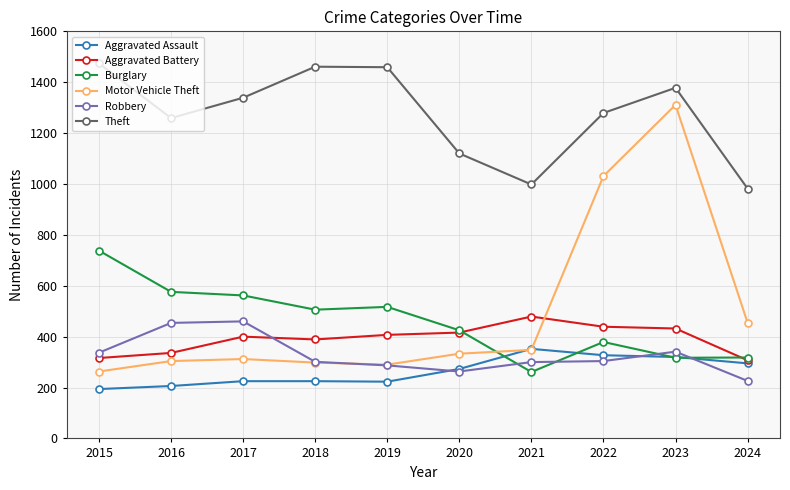

What is the minimum value shown in the chart?

194